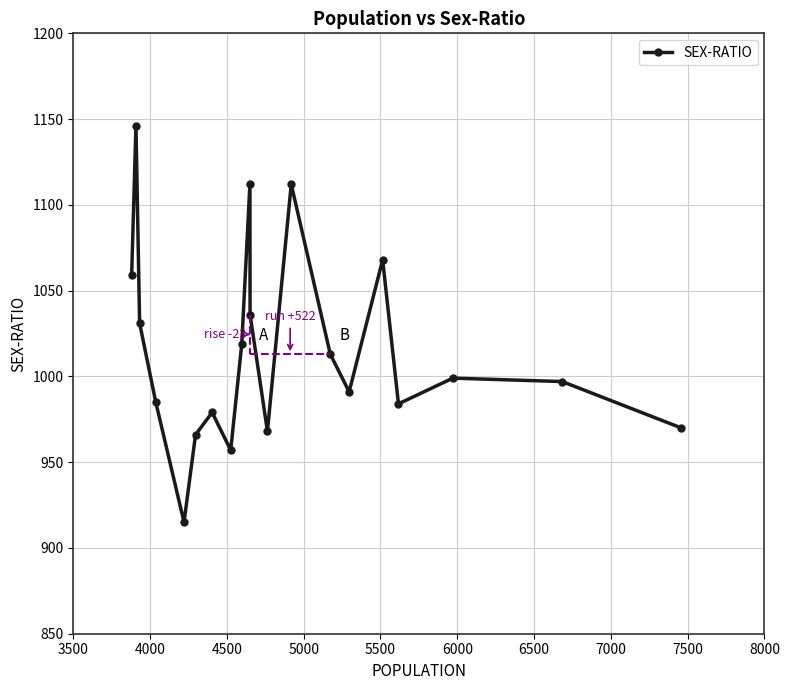

How many interior local valleys (lower than both neighbors) does the data have?

5